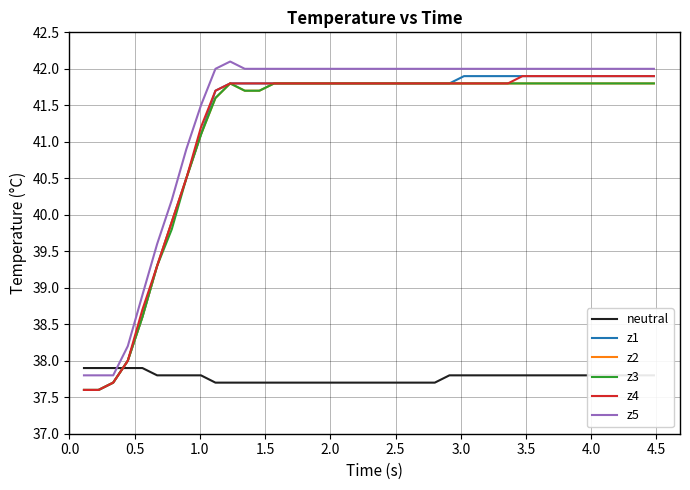

True or false: neutral and z5 cross at least once.

True